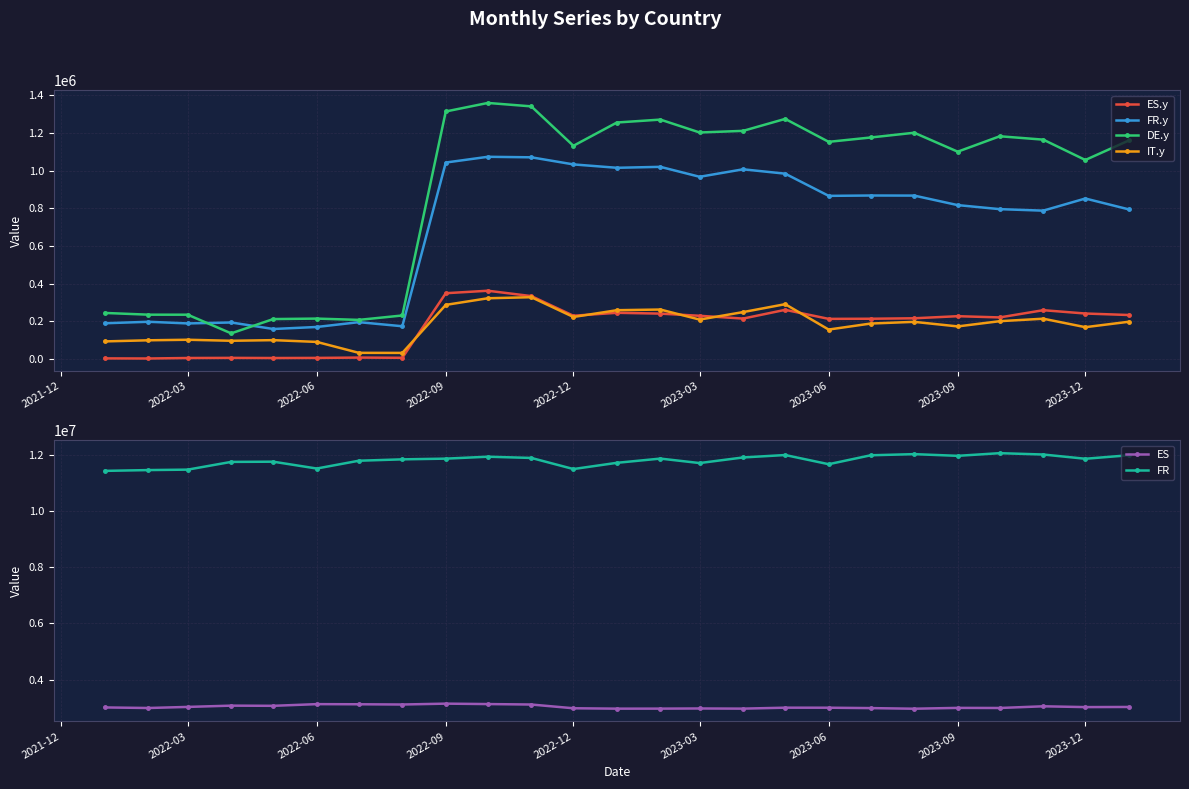

The value of IT.y at 2023-03 is 301653.1. True or false?

False